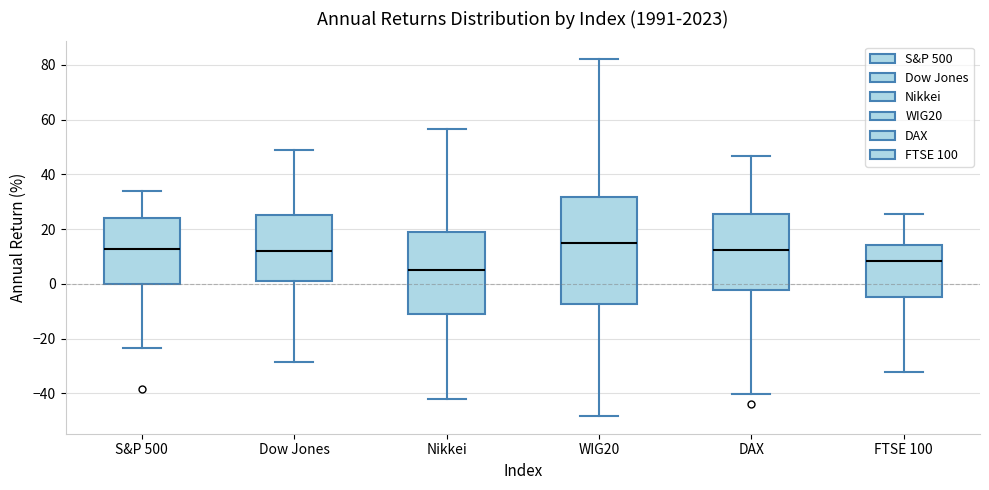

Reading left to right, read every box against the y-axis: the position of its median line, the range the box covers, and the ends of its whiskers. The values are not printed on the chart, so give them approximately, as read against the axis.

S&P 500: median 12, box 0 to 24, whiskers -24 to 34
Dow Jones: median 12, box 2 to 24, whiskers -28 to 48
Nikkei: median 4, box -12 to 20, whiskers -42 to 56
WIG20: median 14, box -8 to 32, whiskers -48 to 82
DAX: median 12, box -2 to 26, whiskers -40 to 46
FTSE 100: median 8, box -4 to 14, whiskers -32 to 26